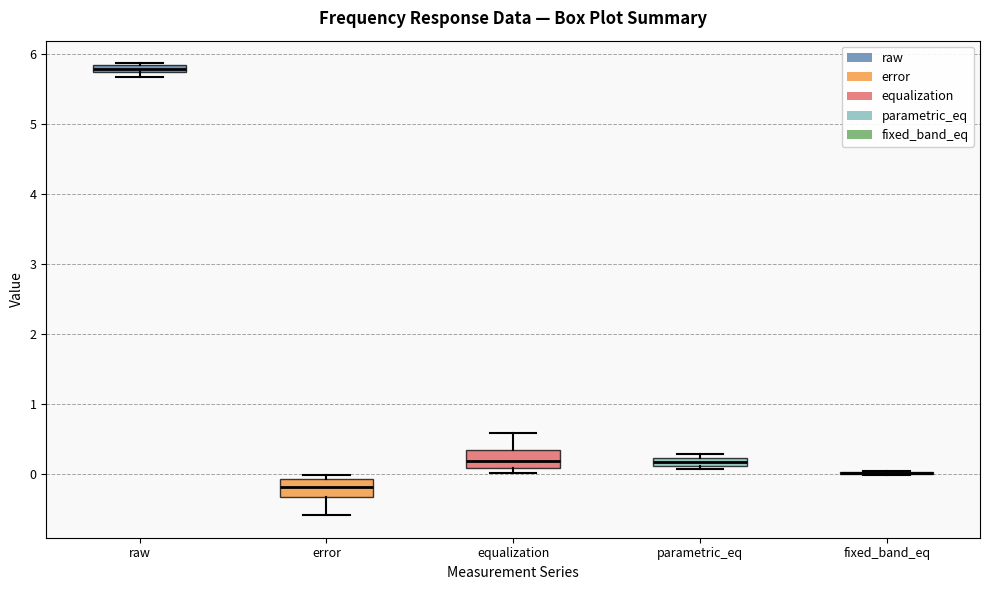

Where is the upper edge of the box for equalization on the y-axis? The values are not printed on the chart, so give them approximately, as read against the axis.

0.3